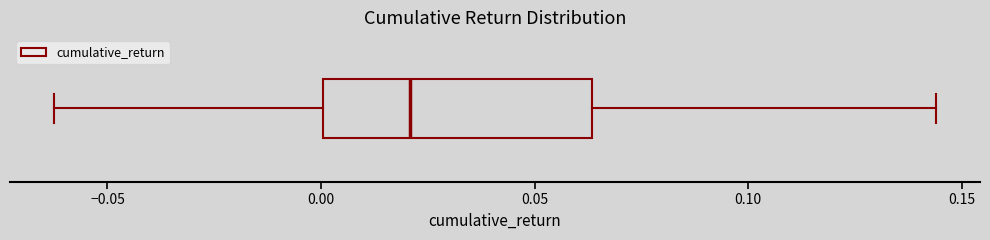

Transcribe this box plot: give where the median line is, the range the box spans, and where the two whiskers end, as read against the x-axis. The values are not printed on the chart, so give them approximately, as read against the axis.

median 0.020, box 0.000 to 0.065, whiskers -0.065 to 0.145